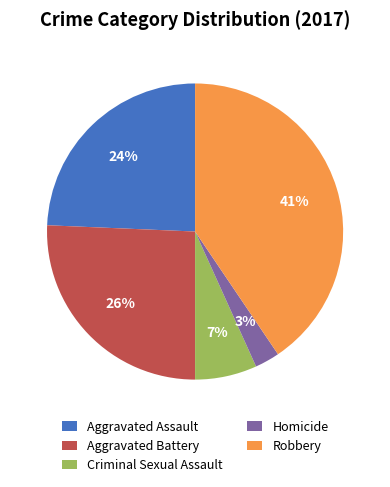

To the nearest percent, what is the average slice percentage?

20%